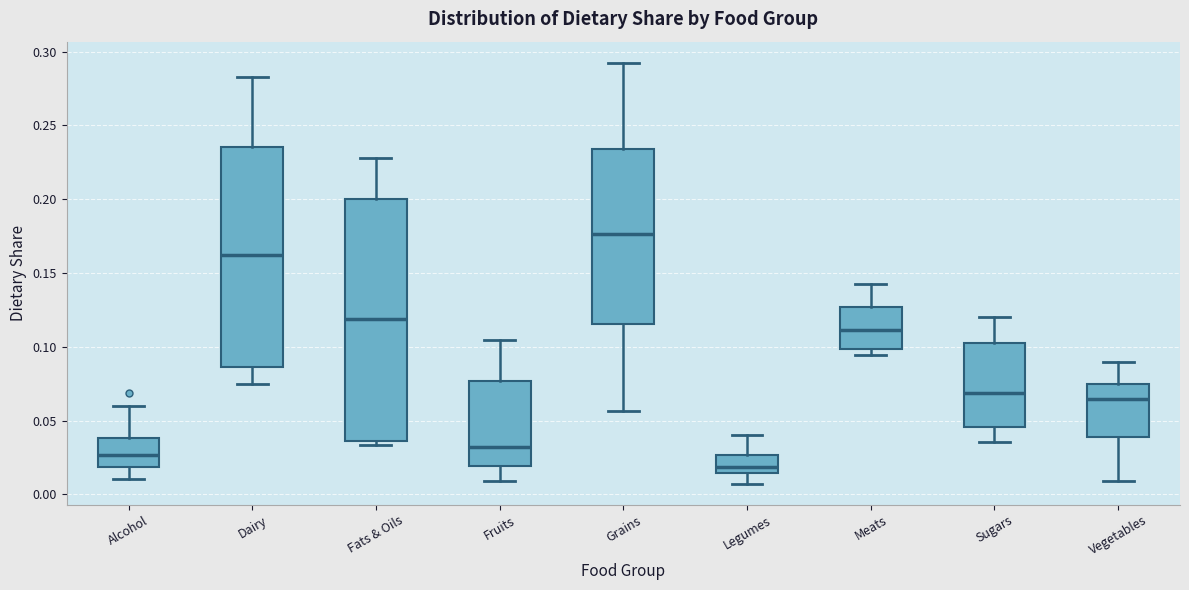

Where does the median line of the box for Fats & Oils sit on the y-axis? The values are not printed on the chart, so give them approximately, as read against the axis.

0.120